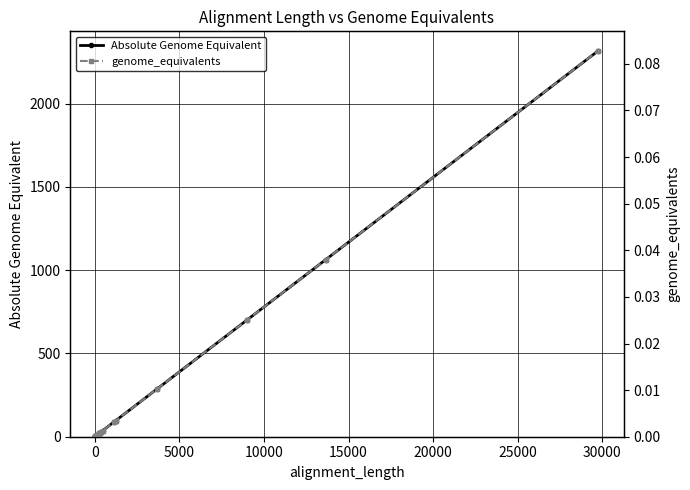

Does the chart have visible grid lines?

Yes